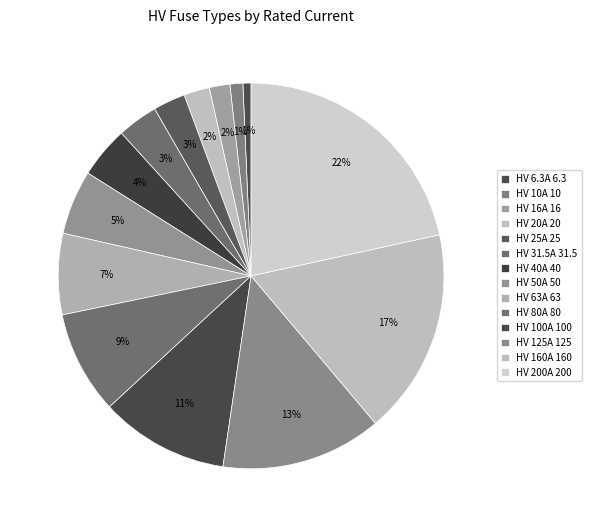

What is the change in value from HV 10A to HV 80A?

+70.0